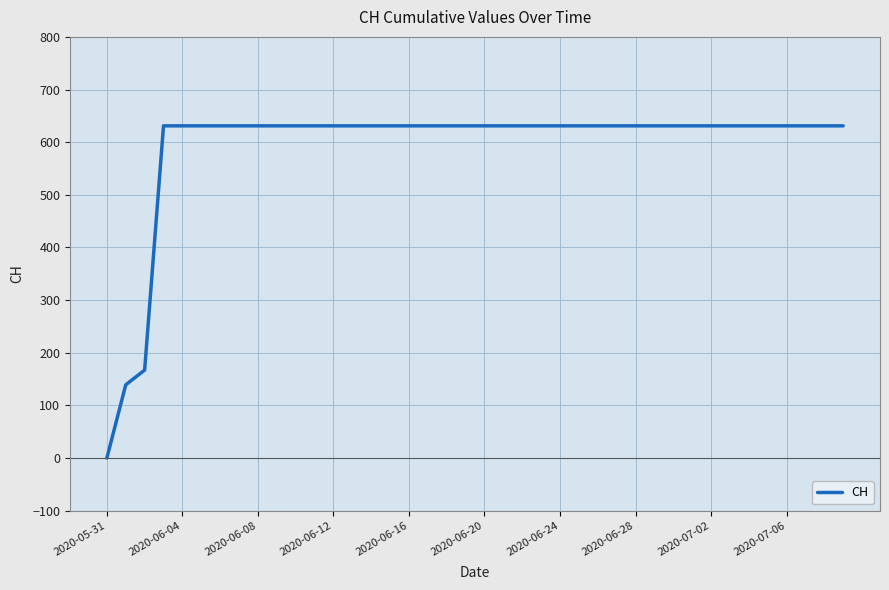

What is the average value?

591